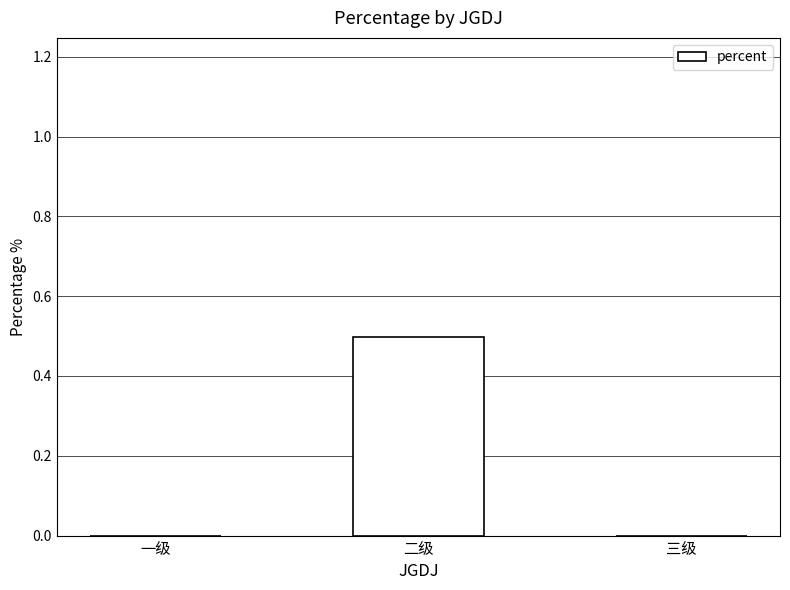

True or false: the data shows 0.0 at 三级.

True